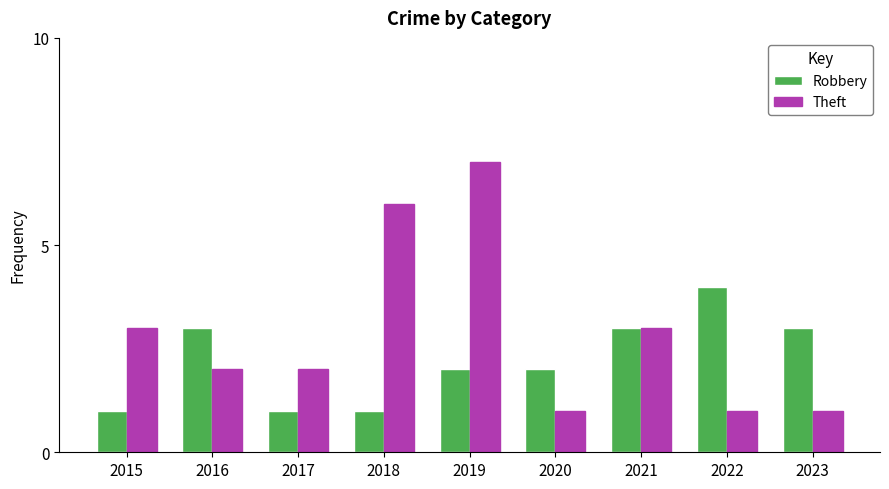

Is the value of Theft at 2022 greater than the value of Robbery at 2019?

No